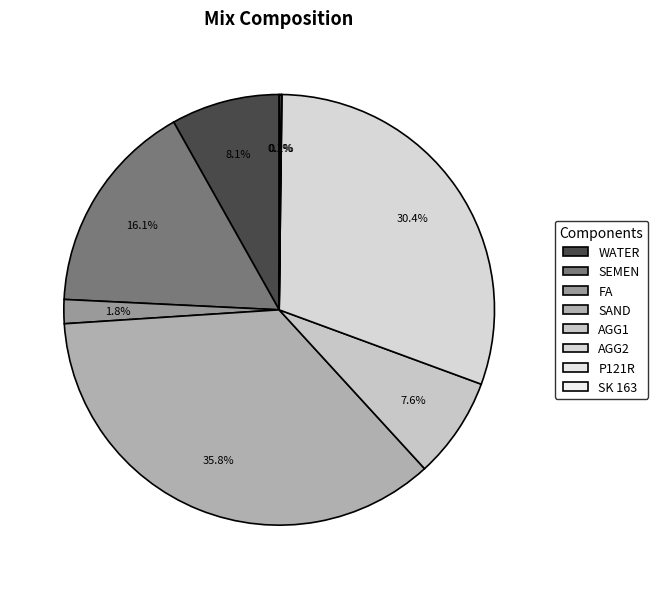

To the nearest percent, what is the average slice percentage?

12%